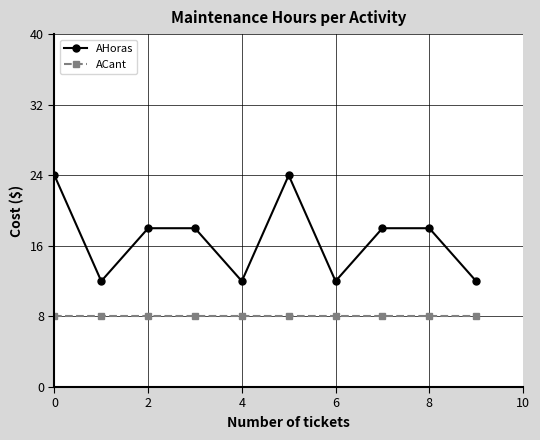

True or false: ACant and AHoras intersect in this chart.

False